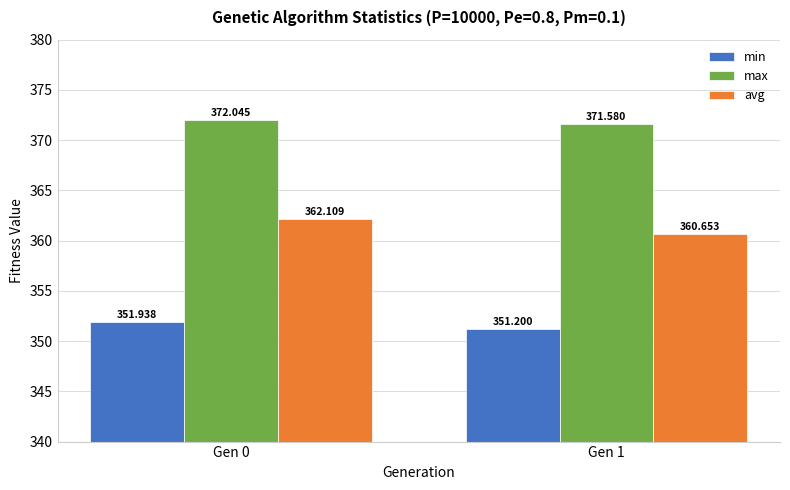

What is the difference between the highest and lowest values at Gen 1?

20.4